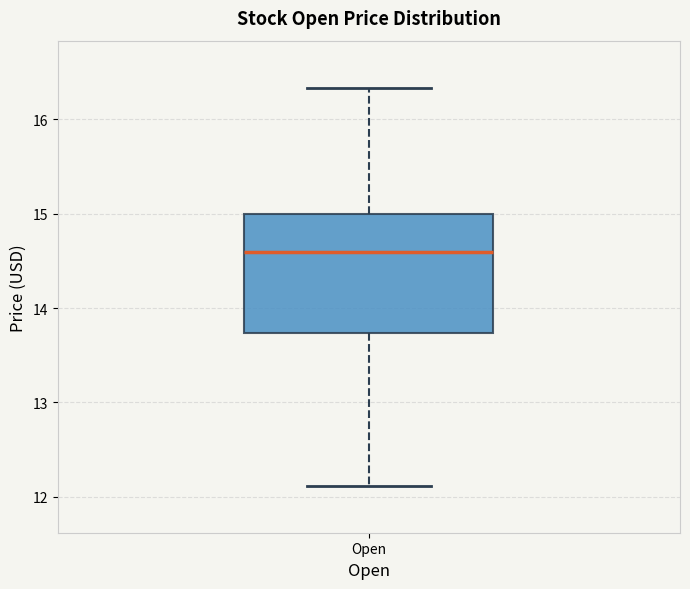

Transcribe this box plot: give where the median line is, the range the box spans, and where the two whiskers end, as read against the y-axis. The values are not printed on the chart, so give them approximately, as read against the axis.

median 14.6, box 13.7 to 15.0, whiskers 12.1 to 16.3